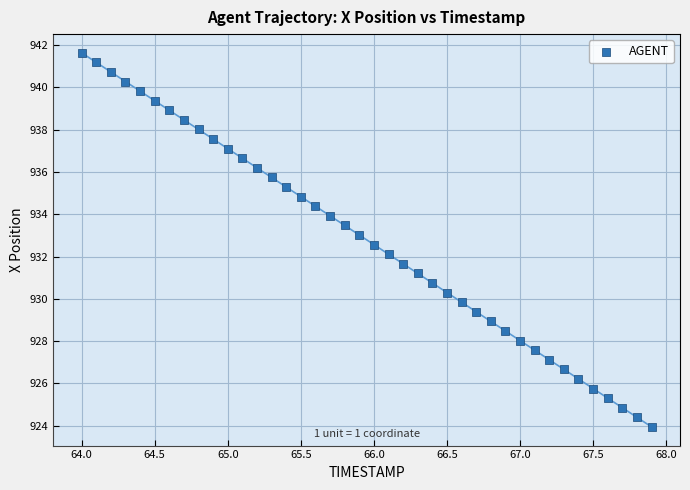

What is the range of Y values (max minus min)?

17.7